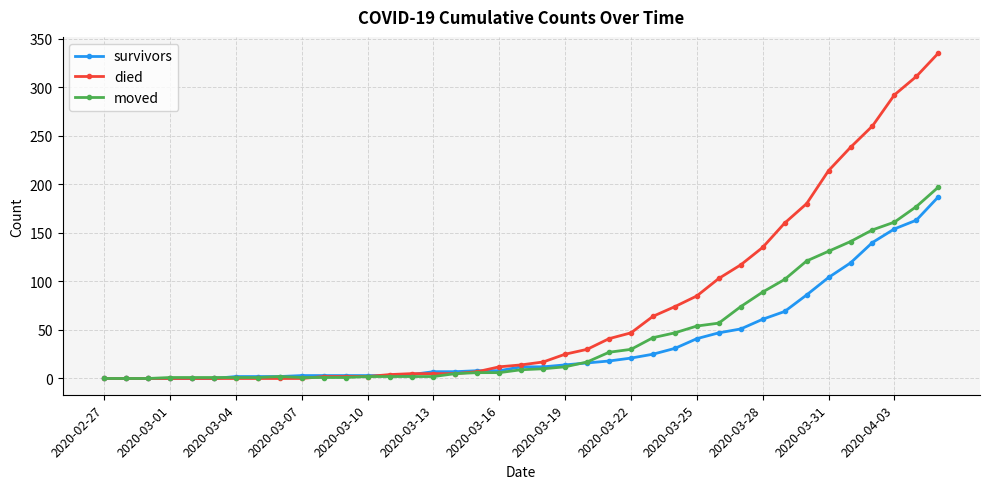

Which series has the largest total across all categories?

died